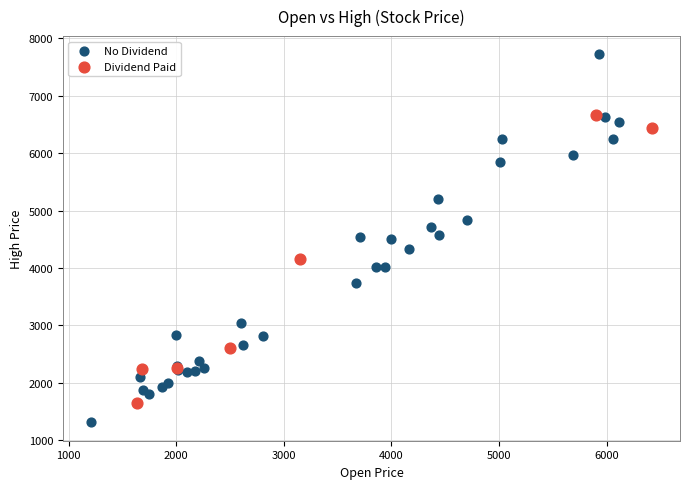

What are all the series names shown in the legend?

No Dividend, Dividend Paid